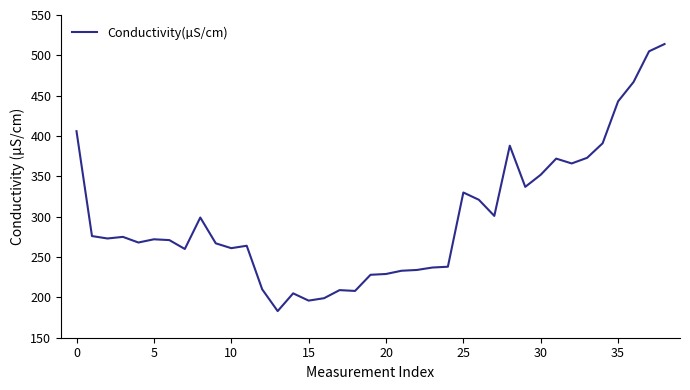

True or false: there are more than 2 points higher than both neighbors.

True